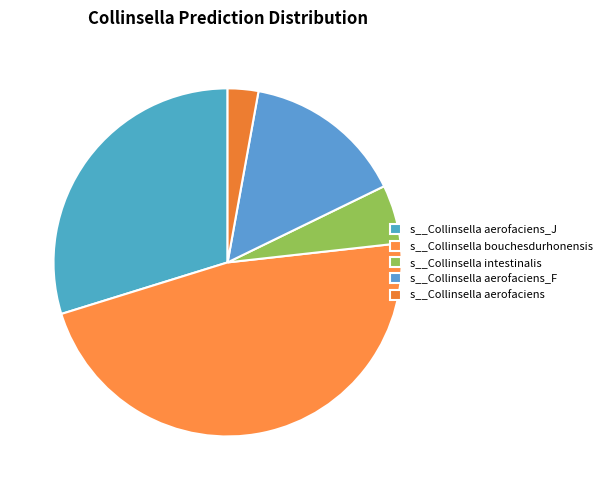

What percentage is the s__Collinsella aerofaciens slice, to the nearest percent?

3%